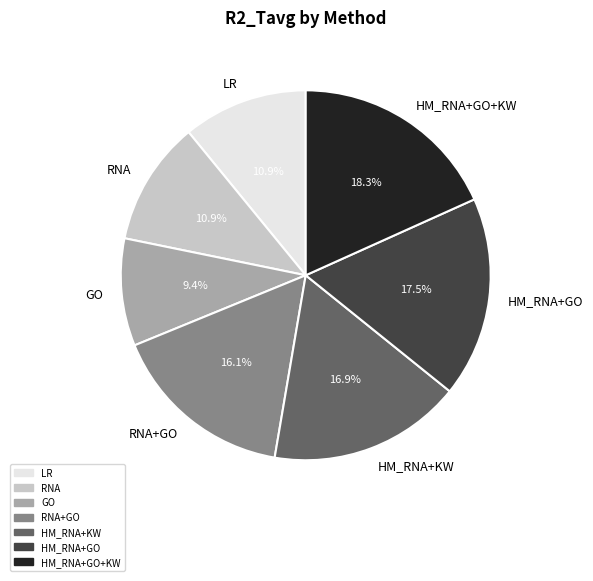

Is there any slice that represents more than half of the pie?

No